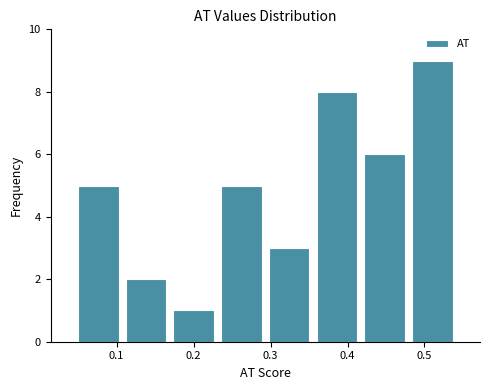

Which range on the x-axis has the tallest bar?

0.48 to 0.54